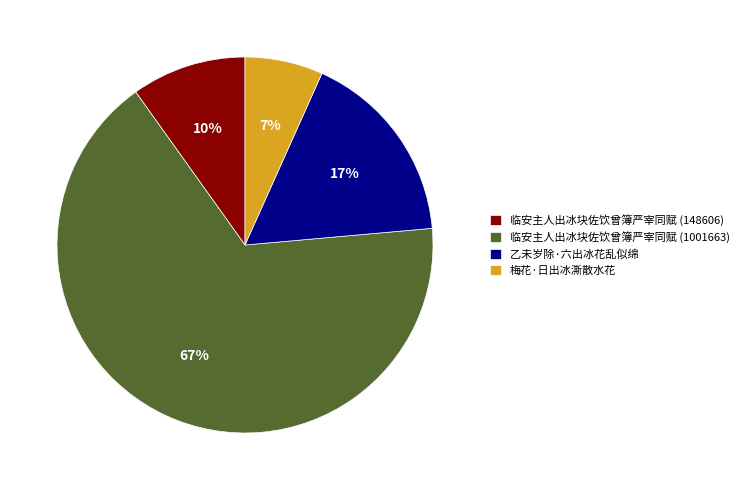

How many slices are in this pie chart?

4